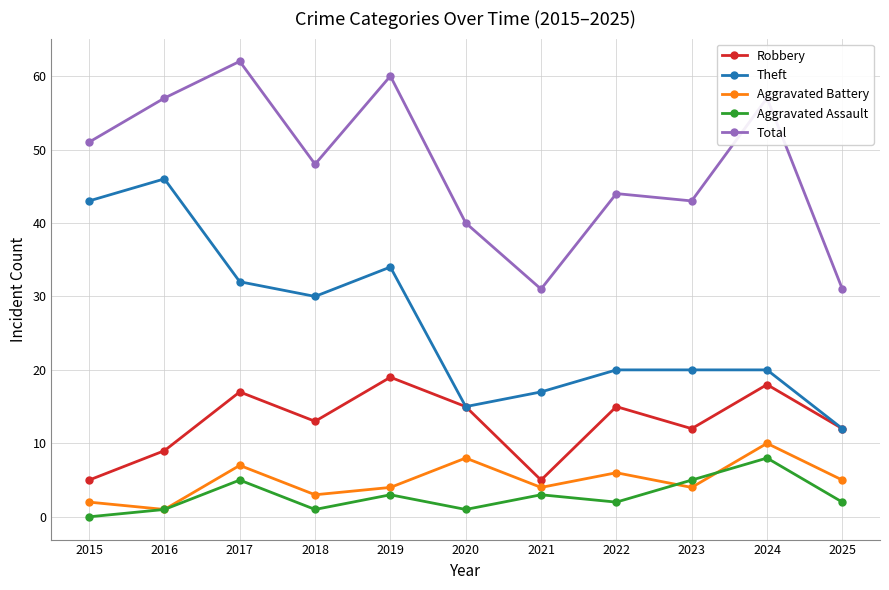

Which label corresponds to the smallest value in the chart?

2015